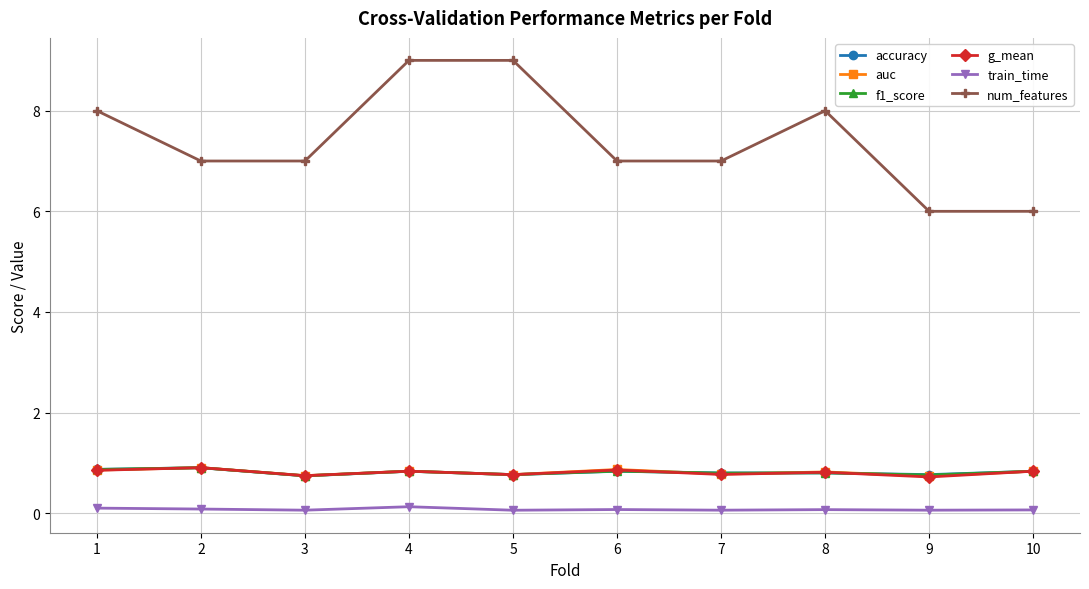

What is the value of the num_features point at the 4th from the left?

9.0